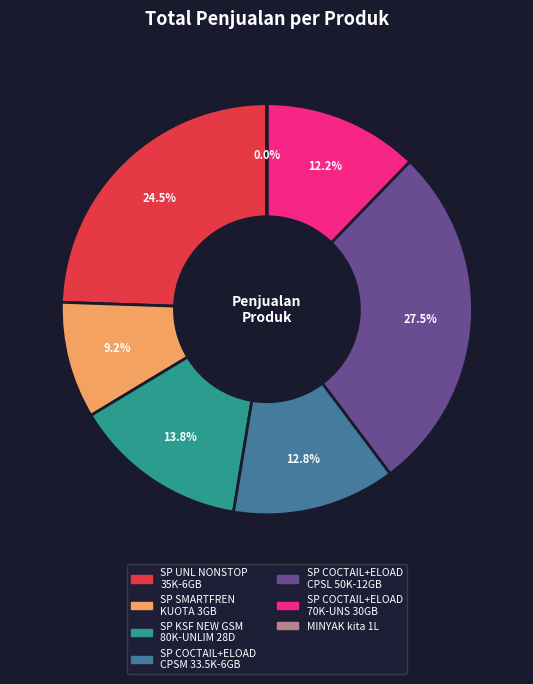

Is there a majority slice in this chart?

No